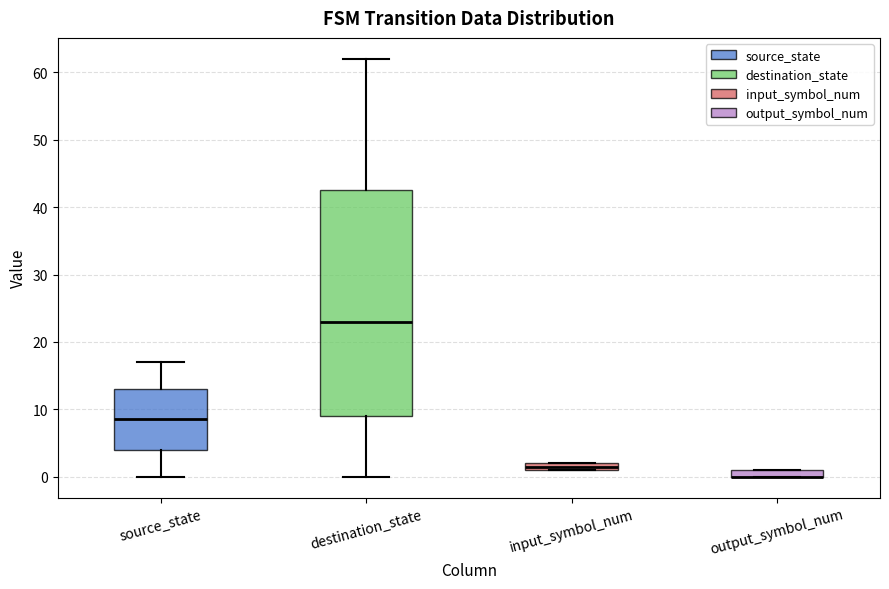

Which box is the tallest, from its lower edge to its upper edge?

destination_state